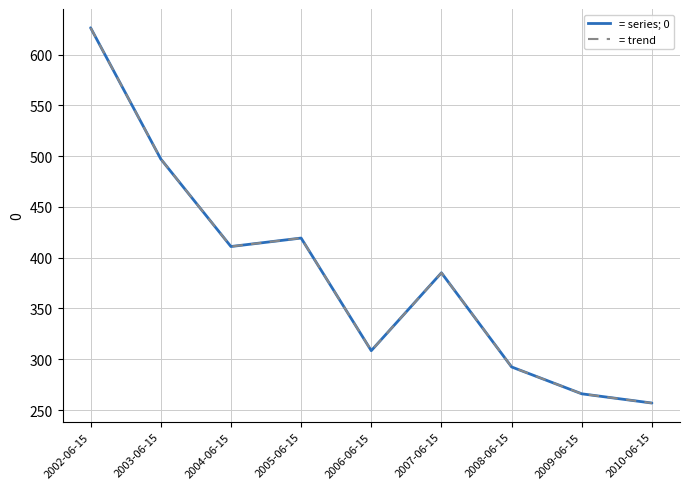

How many interior local valleys (lower than both neighbors) does the data have?

2